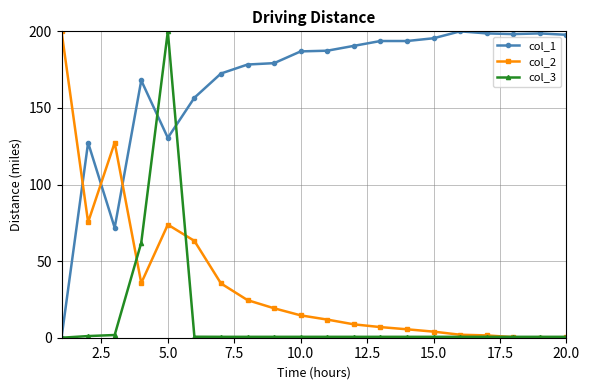

True or false: col_2 has more than 1 points higher than both neighbors.

True